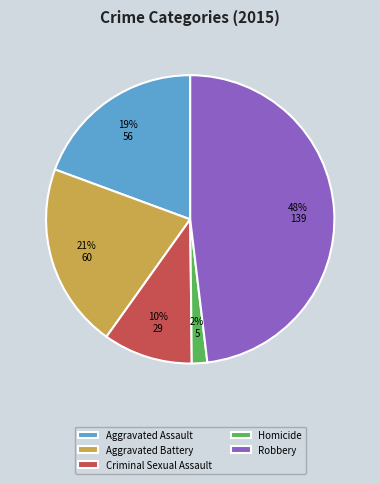

Combined, do Aggravated Battery and Robbery account for over 50%?

Yes